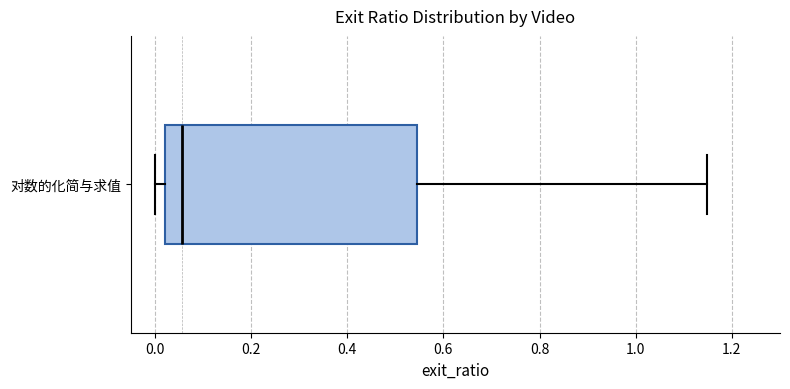

Where does the left whisker of the box for 对数的化简与求值 end on the x-axis? The values are not printed on the chart, so give them approximately, as read against the axis.

0.00